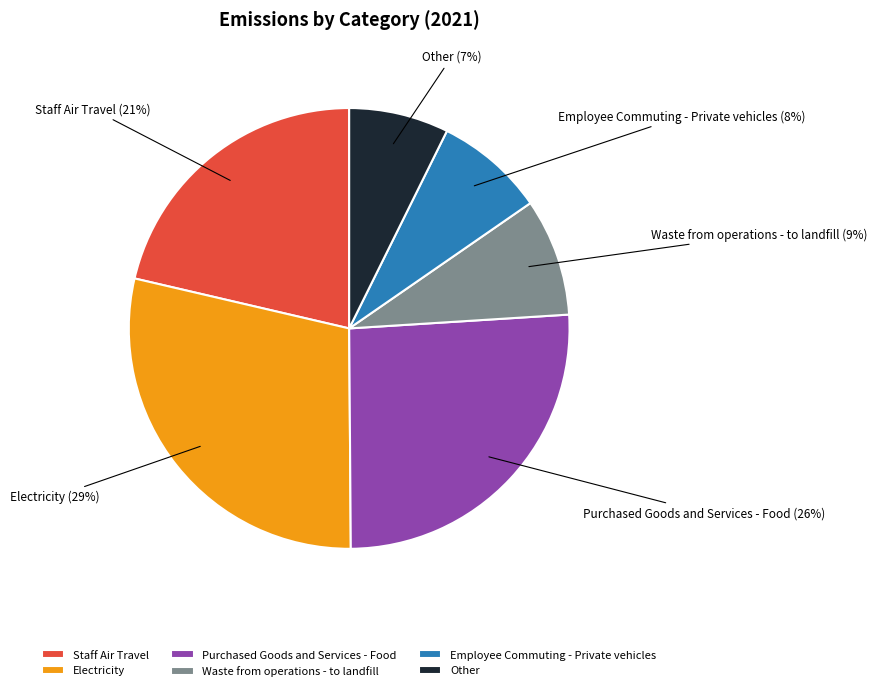

Is it true that Other is 7% of the pie?

True